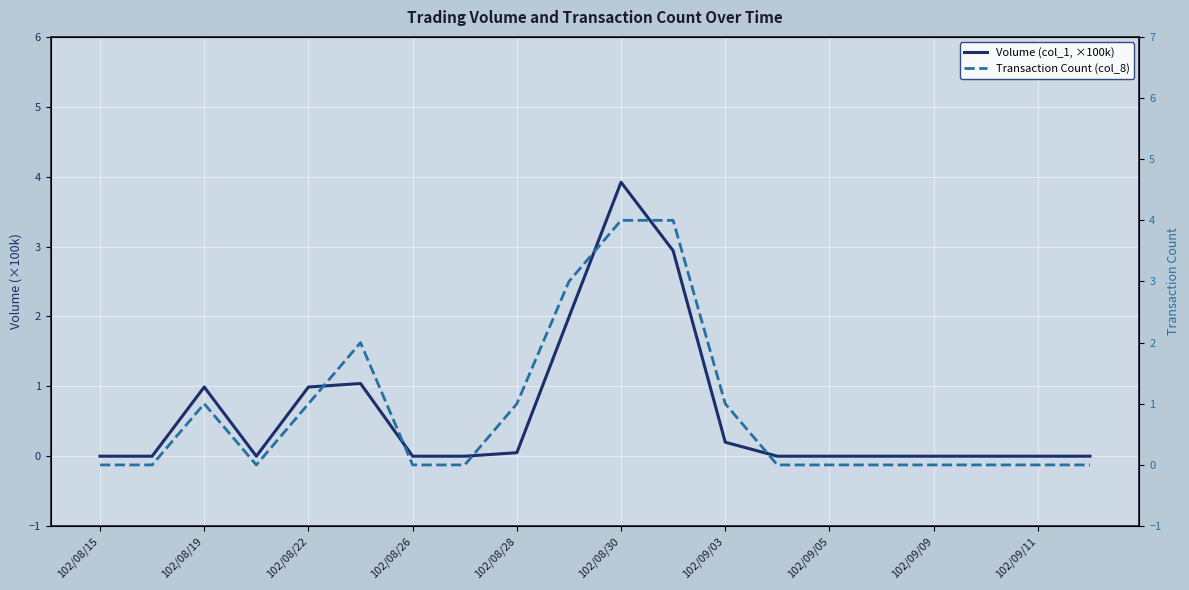

True or false: Transaction Count (col_8) and Volume (col_1, ×100k) cross at least once.

False